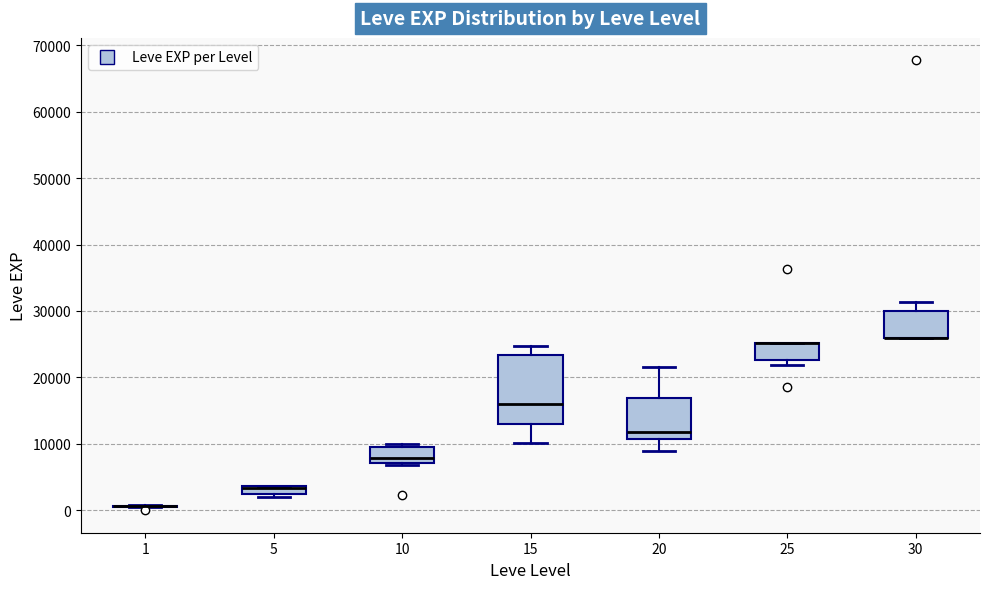

Comparing the boxes themselves (not the whiskers), which one is the tallest?

15